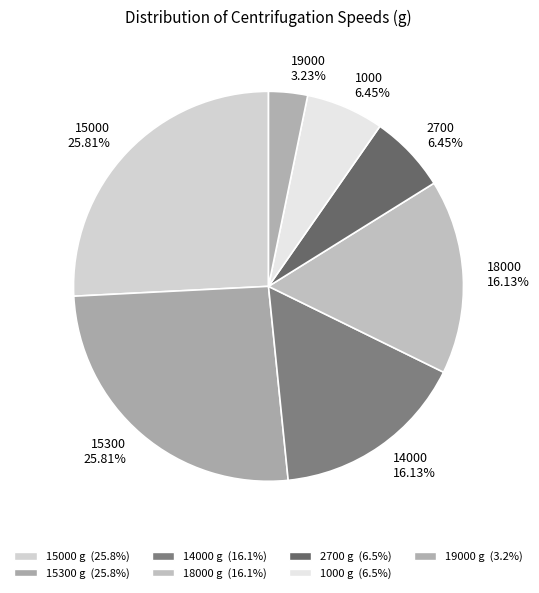

What percentage is NOT represented by 18000?

83.9%